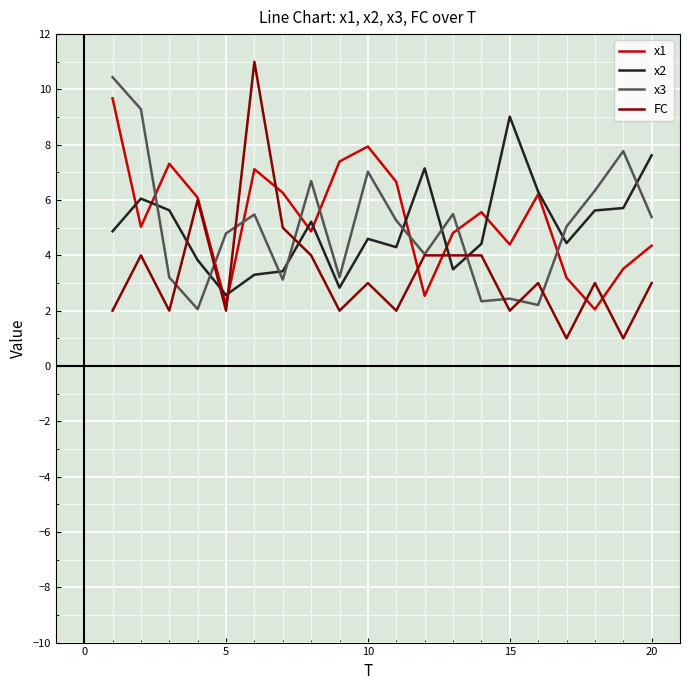

What are all the series names shown in the legend?

x1, x2, x3, FC